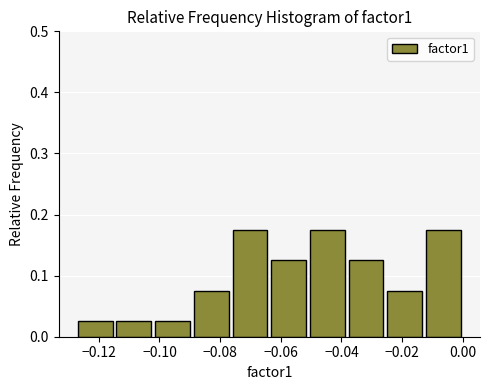

Reading left to right, list every bar in this chart as the range it spans on the x-axis followed by its height. Neither the bar edges nor the heights are printed on the chart, so give them approximately, as read against the axes.

-0.128 to -0.114: 0.03
-0.114 to -0.102: 0.03
-0.102 to -0.090: 0.03
-0.090 to -0.076: 0.08
-0.076 to -0.064: 0.18
-0.064 to -0.052: 0.13
-0.052 to -0.038: 0.18
-0.038 to -0.026: 0.13
-0.026 to -0.012: 0.08
-0.012 to 0.000: 0.18